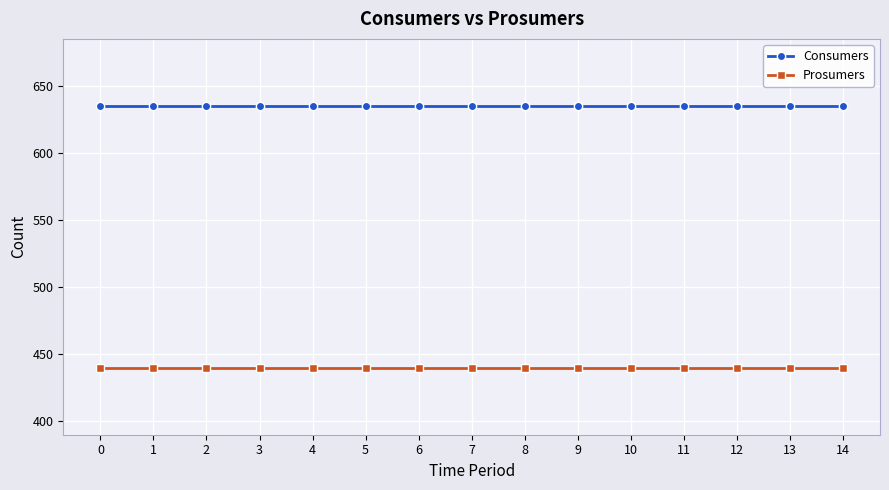

What is the total value across all series at 14?

1075